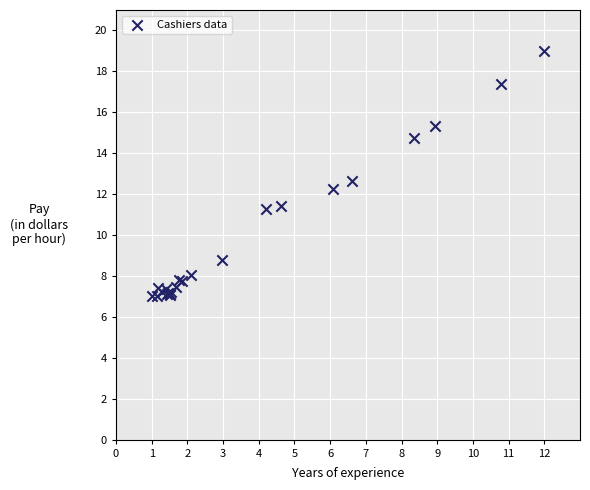

What Y value in the scatter plot is closest to 13?

12.6